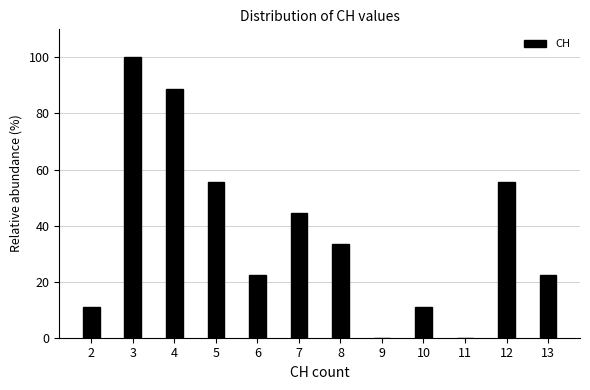

Reading left to right, transcribe all the data shown in this chart.

2=11.1	3=100.0	4=88.9	5=55.6	6=22.2	7=44.4	8=33.3	9=0.0	10=11.1	11=0.0	12=55.6	13=22.2